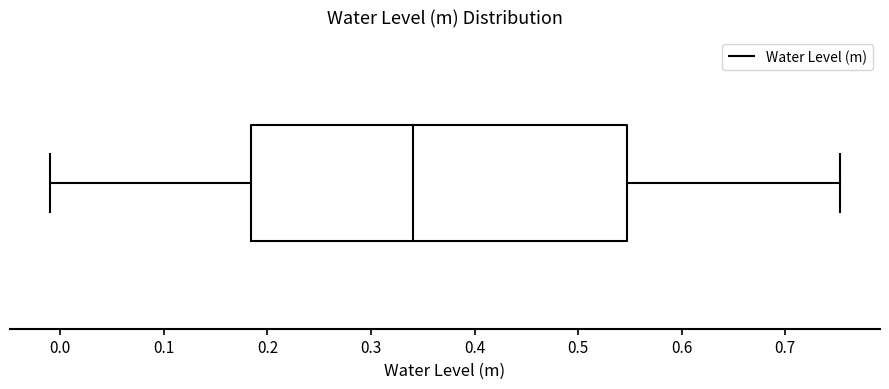

Transcribe this box plot: give where the median line is, the range the box spans, and where the two whiskers end, as read against the x-axis. The values are not printed on the chart, so give them approximately, as read against the axis.

median 0.34, box 0.18 to 0.55, whiskers -0.01 to 0.75